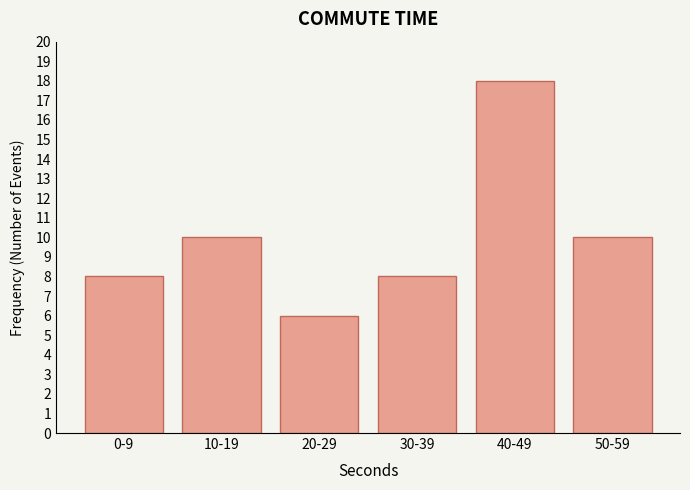

Reading left to right, list all the values displayed in this chart.

8	10	6	8	18	10